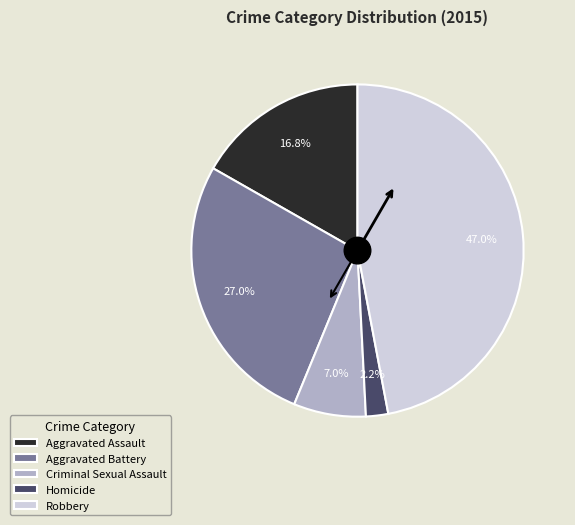

What is the largest slice in the pie chart?

Robbery